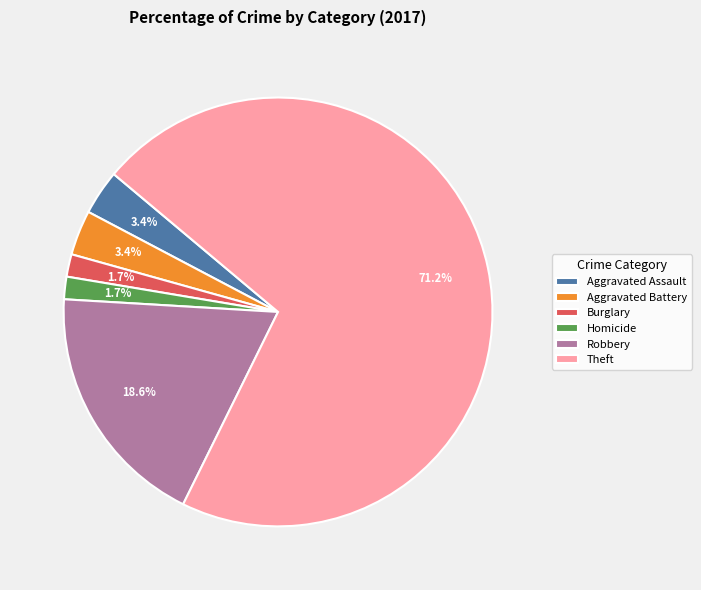

Which slice is the largest?

Theft